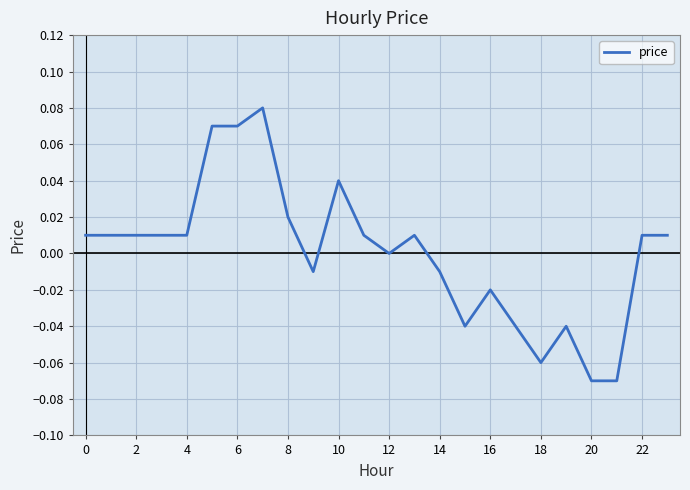

Does the chart have visible grid lines?

Yes